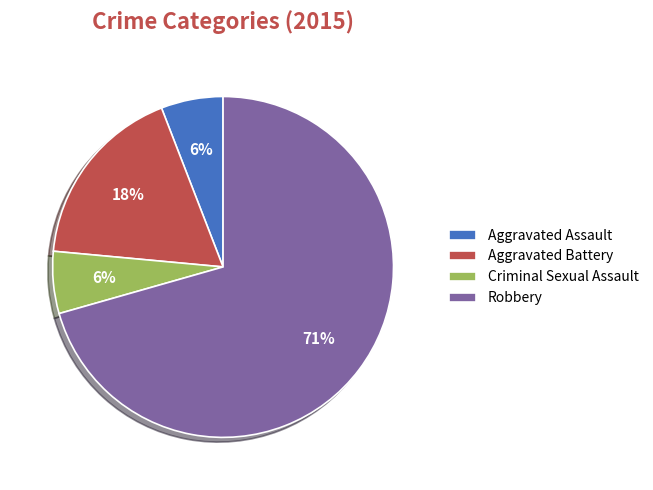

The Aggravated Assault slice represents 6% of the pie. True or false?

True